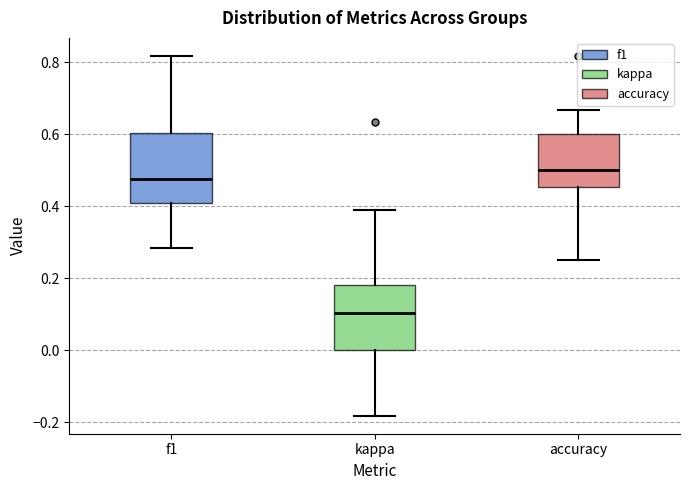

Reading left to right, transcribe this box plot: for each box, give where its median line is, the range the box spans, and where its two whiskers end, as read against the y-axis. The values are not printed on the chart, so give them approximately, as read against the axis.

f1: median 0.48, box 0.40 to 0.60, whiskers 0.28 to 0.82
kappa: median 0.10, box 0.00 to 0.18, whiskers -0.18 to 0.40
accuracy: median 0.50, box 0.46 to 0.60, whiskers 0.26 to 0.66